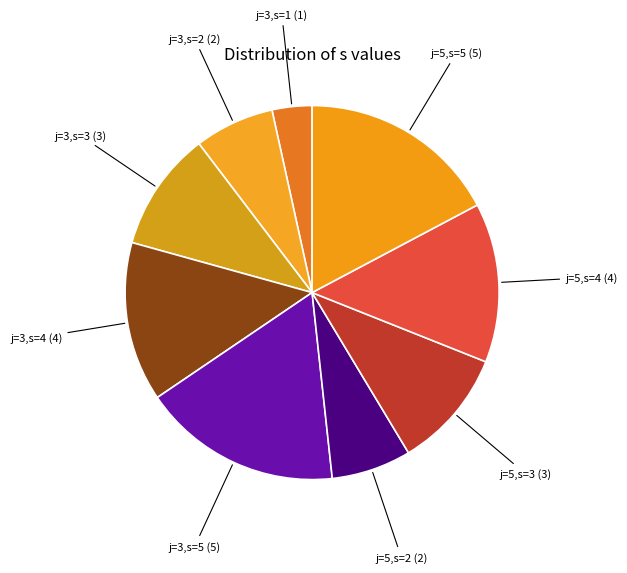

Is j=5,s=3 the majority of the pie?

No